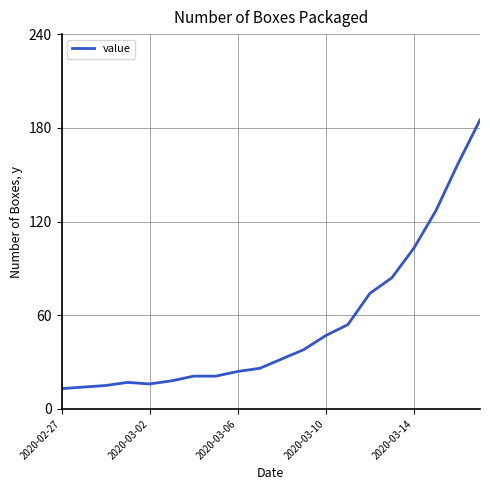

What is the greatest value displayed?

185